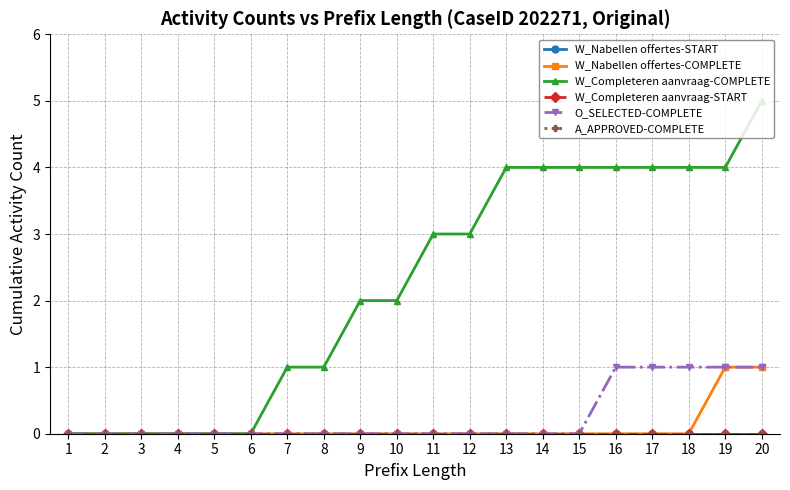

Does the chart have visible grid lines?

Yes